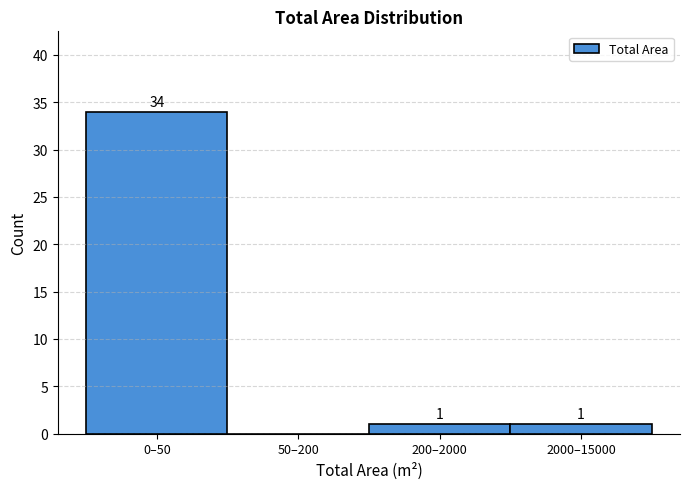

Reading left to right, list all the values displayed in this chart.

0–50=34	50–200=0	200–2000=1	2000–15000=1